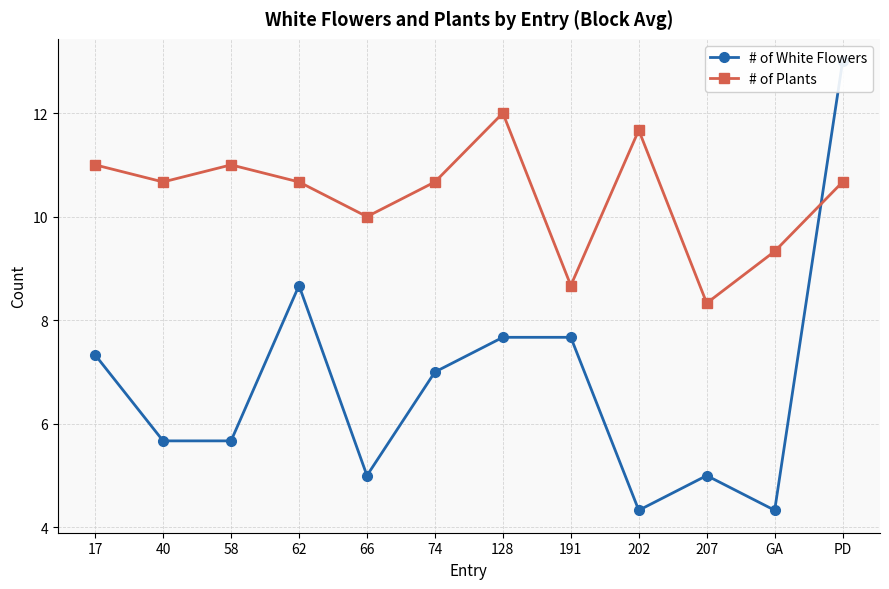

What is the smallest value displayed?

4.3